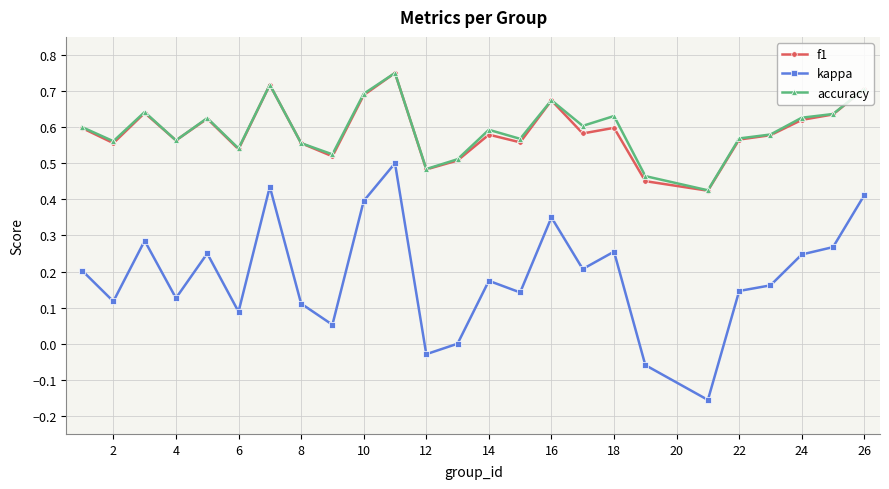

True or false: f1 and kappa cross at least once.

False